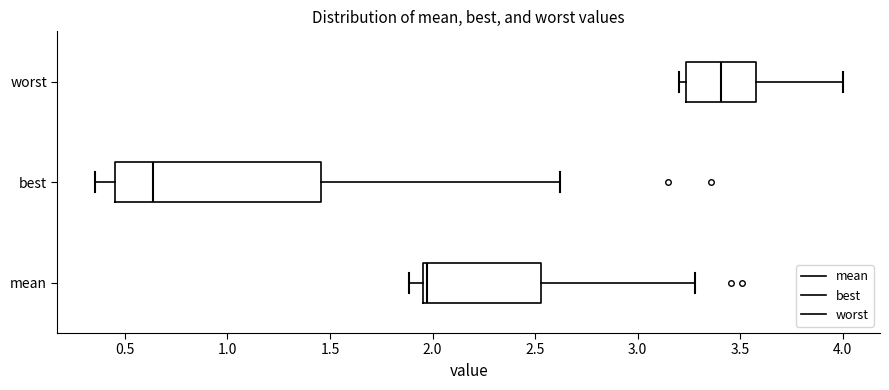

Reading bottom to top, read every box against the x-axis: the position of its median line, the range the box covers, and the ends of its whiskers. The values are not printed on the chart, so give them approximately, as read against the axis.

mean: median 1.95 (just right of the box's left edge), box 1.95 to 2.55, whiskers 1.90 to 3.30
best: median 0.65, box 0.45 to 1.45, whiskers 0.35 to 2.60
worst: median 3.40, box 3.25 to 3.60, whiskers 3.20 to 4.00